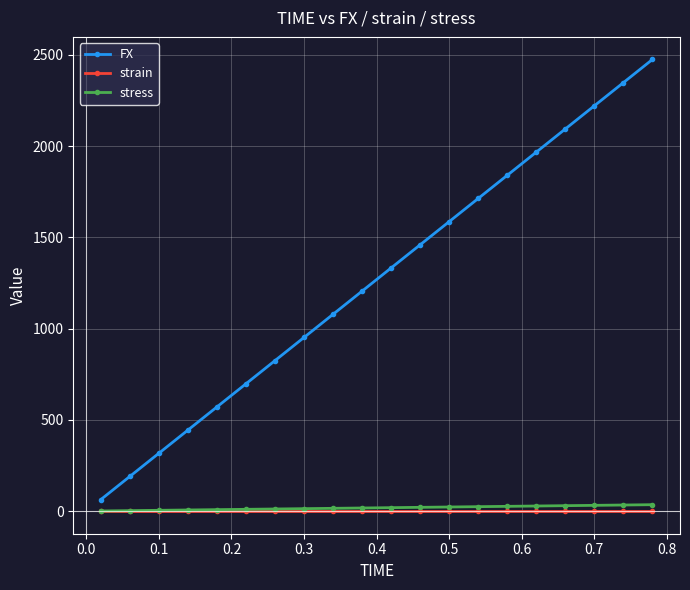

What is the greatest value displayed?

2475.1